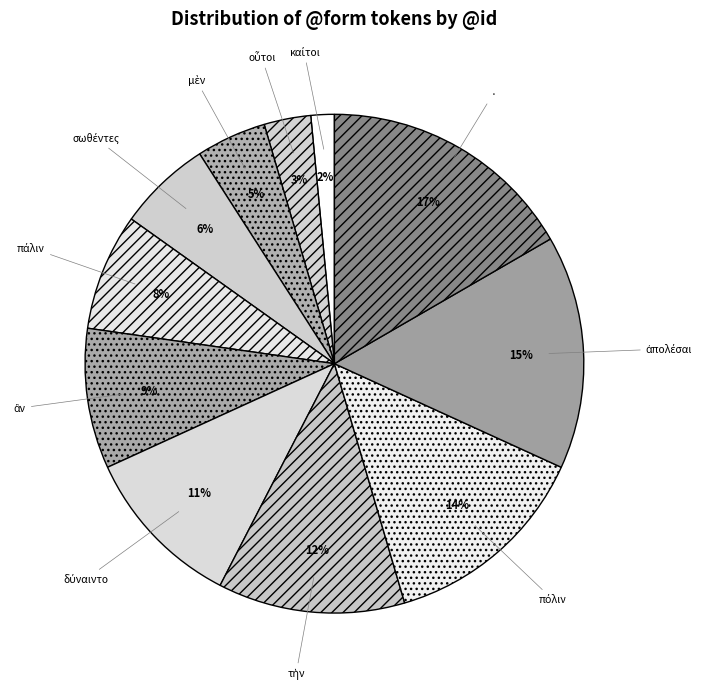

Is there any slice that represents more than half of the pie?

No